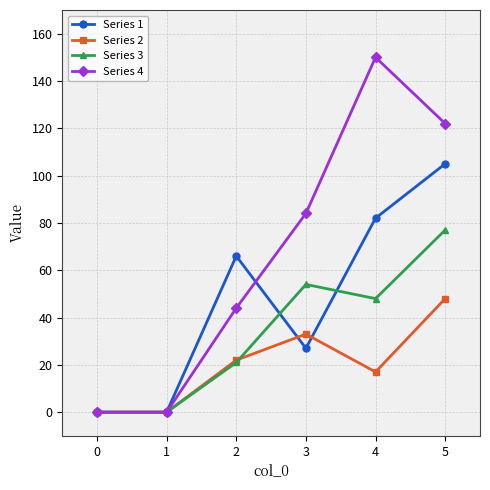

What is the maximum value shown in the chart?

150